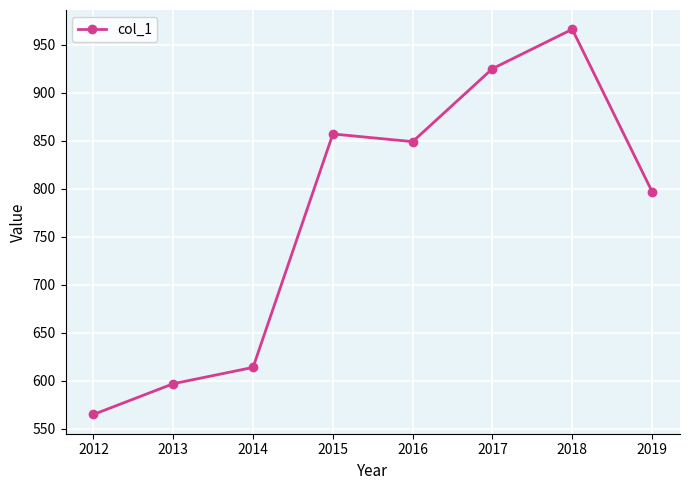

What is the ratio of the value at 2014 to the value at 2012?

1.1